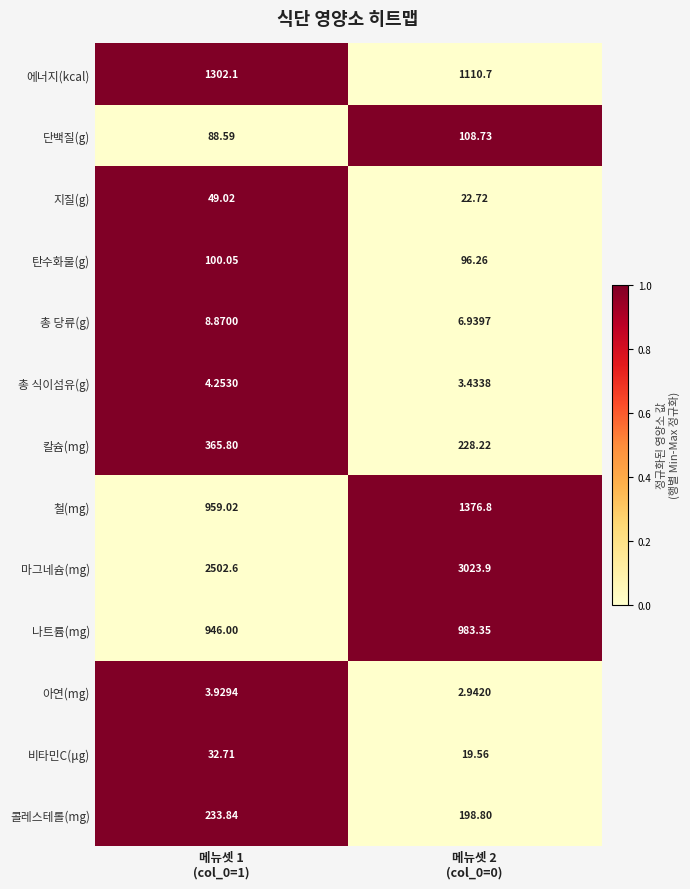

Which series has the largest range (max minus min)?

마그네슘(mg)